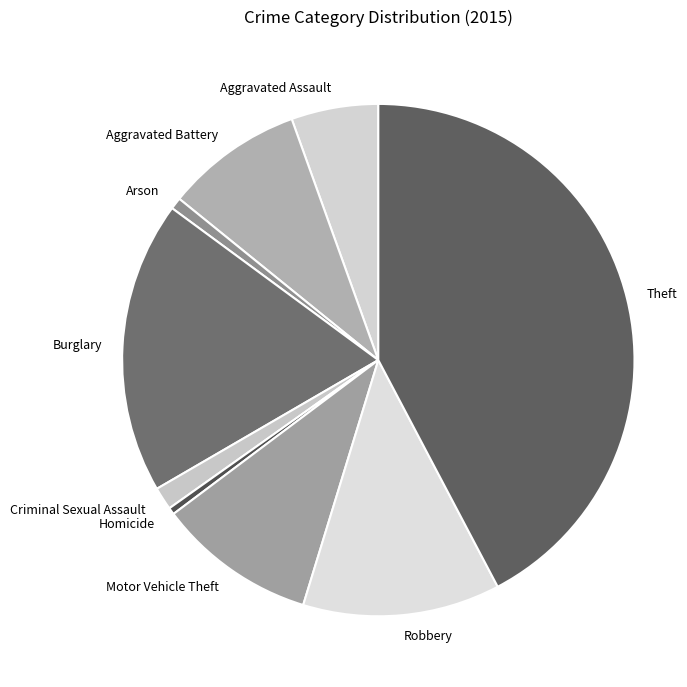

Does Aggravated Battery represent more than half of the total?

No